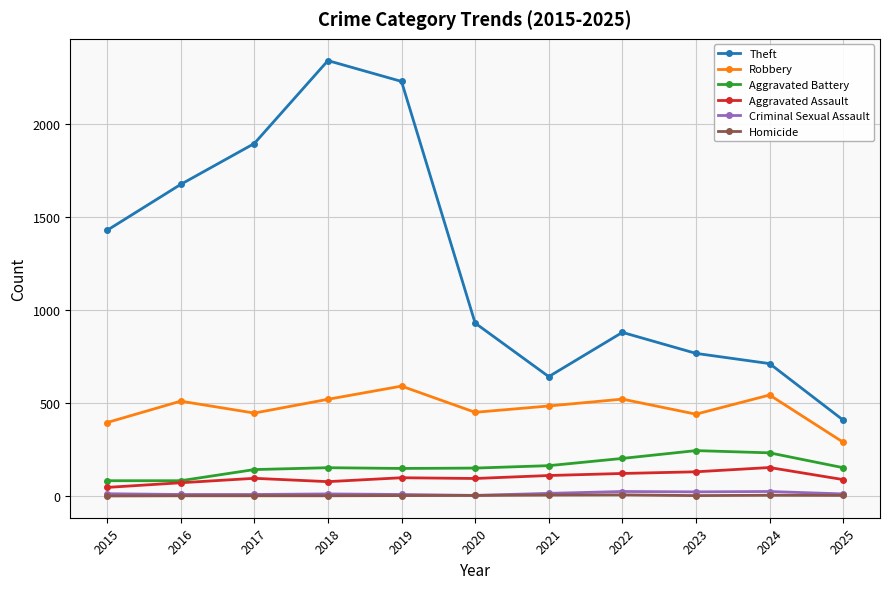

Count the number of data series in this chart.

6